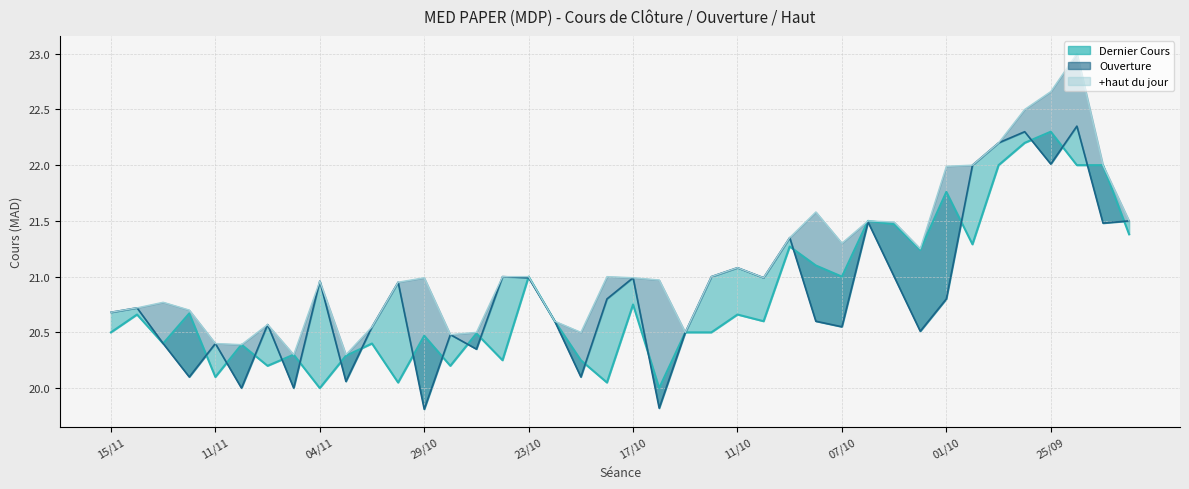

Rank the series by their maximum value, from lowest to highest.

Dernier Cours, Ouverture, +haut du jour